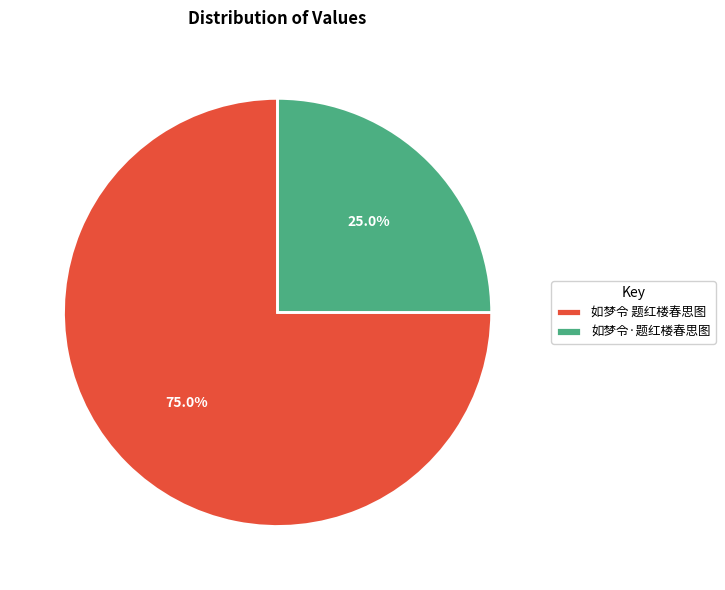

Is the sum of 如梦令·题红楼春思图 and 如梦令 题红楼春思图 greater than half?

Yes